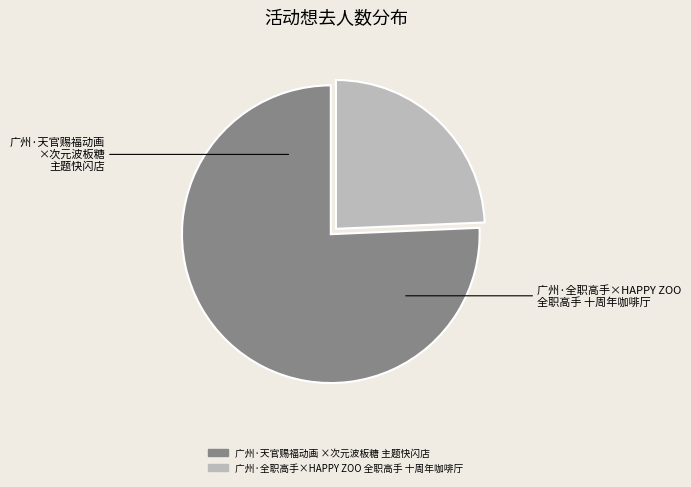

Is there a majority slice in this chart?

Yes